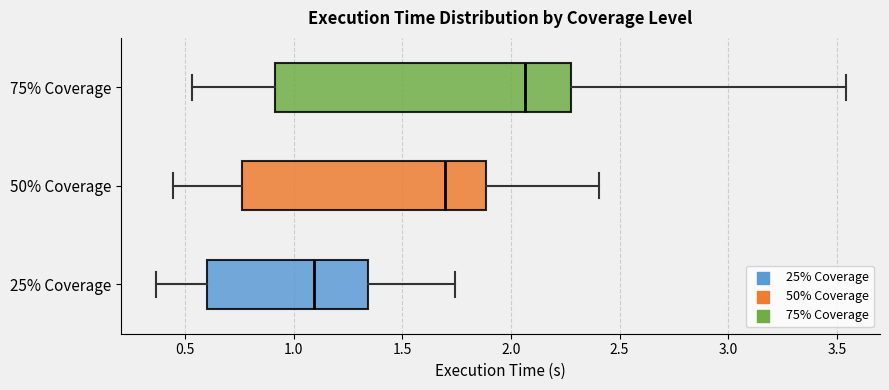

Reading bottom to top, transcribe this box plot: for each box, give where its median line is, the range the box spans, and where its two whiskers end, as read against the x-axis. The values are not printed on the chart, so give them approximately, as read against the axis.

25% Coverage: median 1.10, box 0.60 to 1.35, whiskers 0.35 to 1.75
50% Coverage: median 1.70, box 0.75 to 1.90, whiskers 0.45 to 2.40
75% Coverage: median 2.05, box 0.90 to 2.30, whiskers 0.55 to 3.55